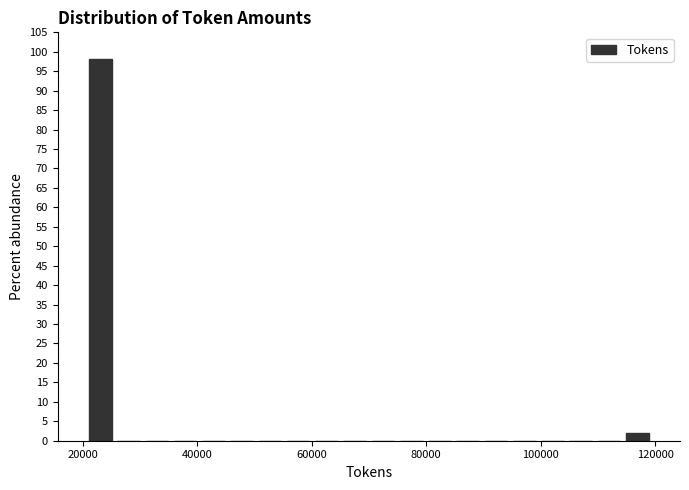

Read against the x-axis, roughly where is the centre of the tallest bar?

24000